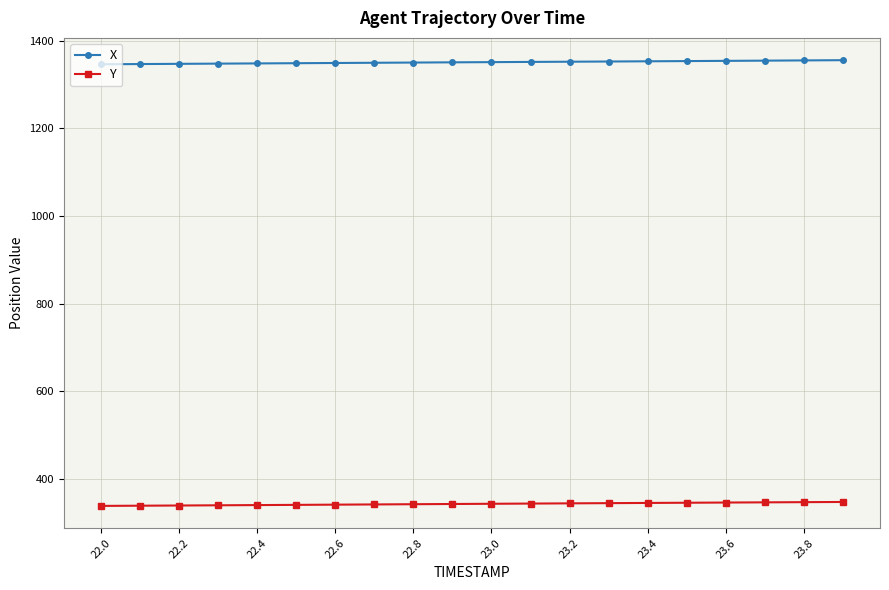

What is the maximum value shown in the chart?

1355.3